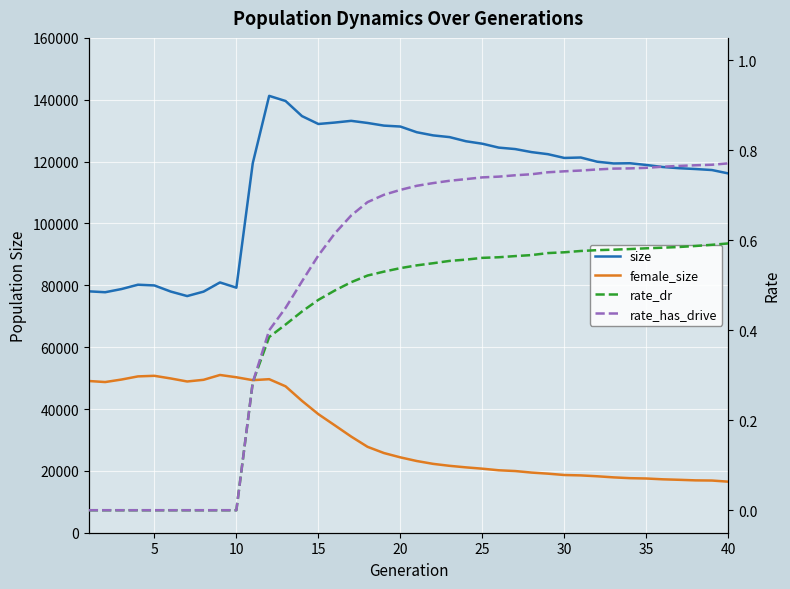

Is this an area chart (filled region under the line)?

No